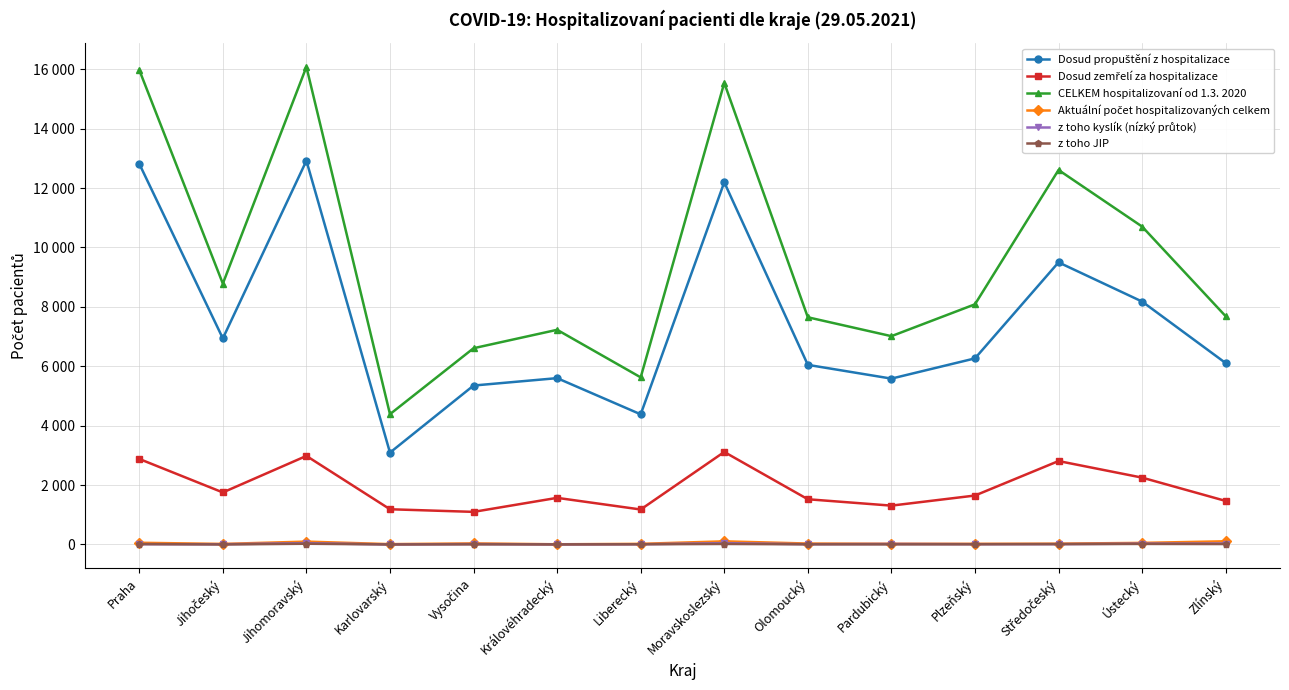

Does the chart have visible grid lines?

Yes